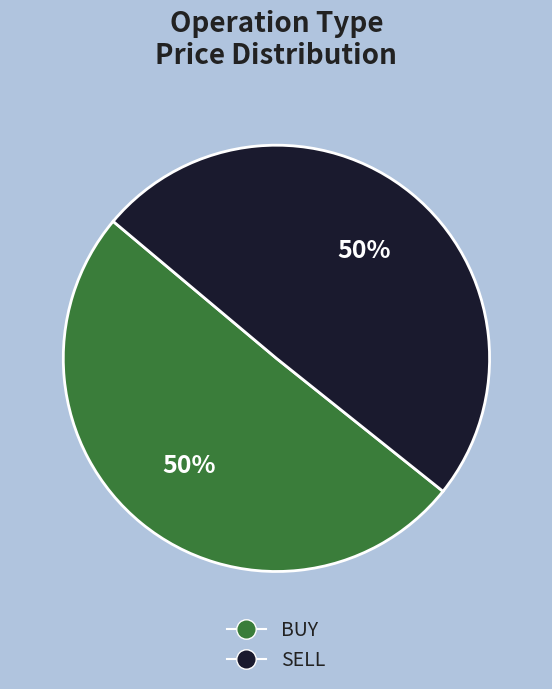

How many slices are in this pie chart?

2